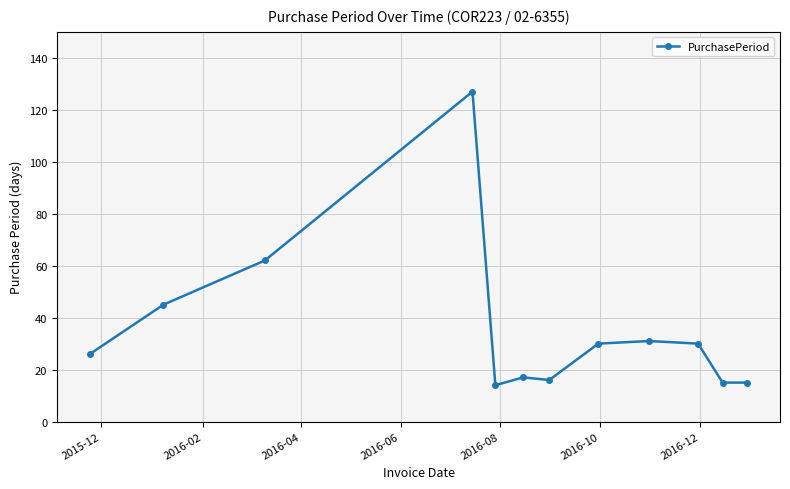

What is the value of the 7th point from the left?

16